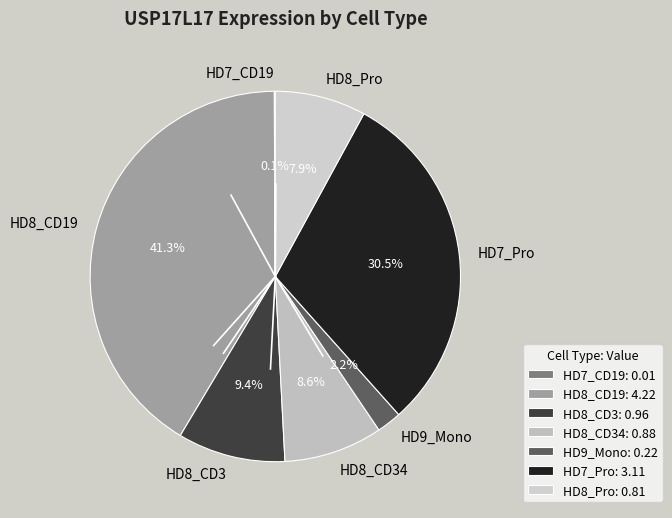

Do HD8_CD34 and HD7_Pro together represent more than half of the pie?

No